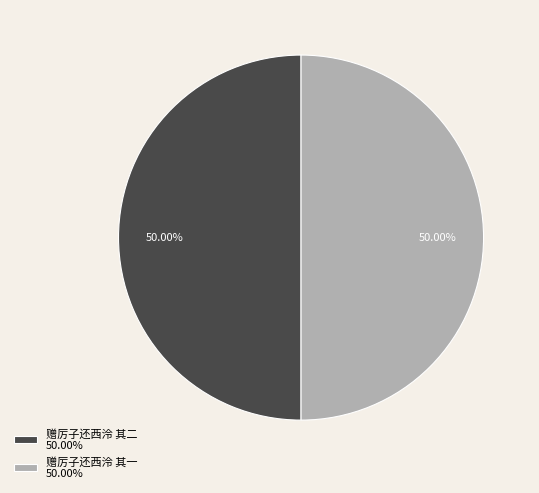

What is the total percentage of 赠厉子还西泠 其一 and 赠厉子还西泠 其二?

100.0%